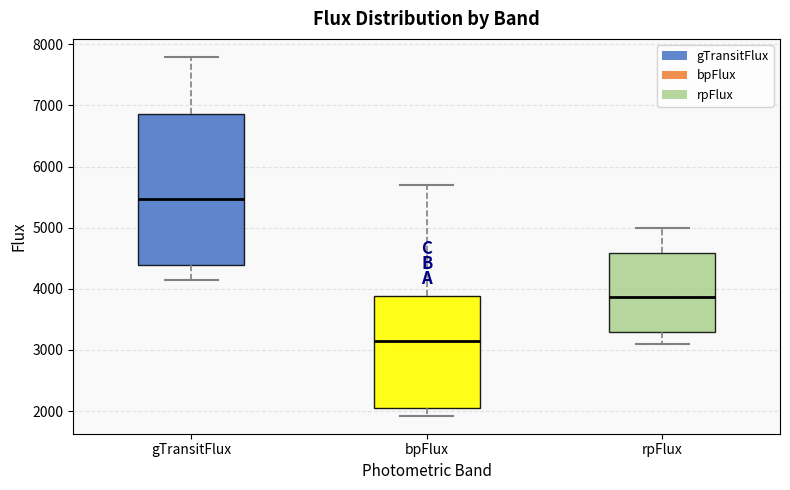

Reading left to right, transcribe this box plot: for each box, give where its median line is, the range the box spans, and where its two whiskers end, as read against the y-axis. The values are not printed on the chart, so give them approximately, as read against the axis.

gTransitFlux: median 5500, box 4400 to 6900, whiskers 4100 to 7800
bpFlux: median 3200, box 2000 to 3900, whiskers 1900 to 5700
rpFlux: median 3900, box 3300 to 4600, whiskers 3100 to 5000